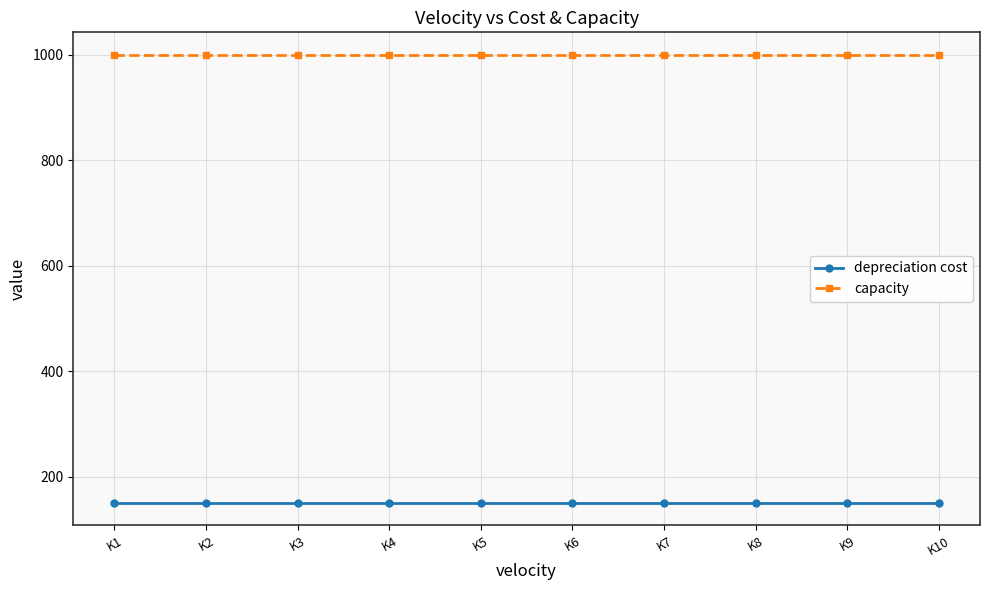

The value of capacity at K3 is 1000. True or false?

True